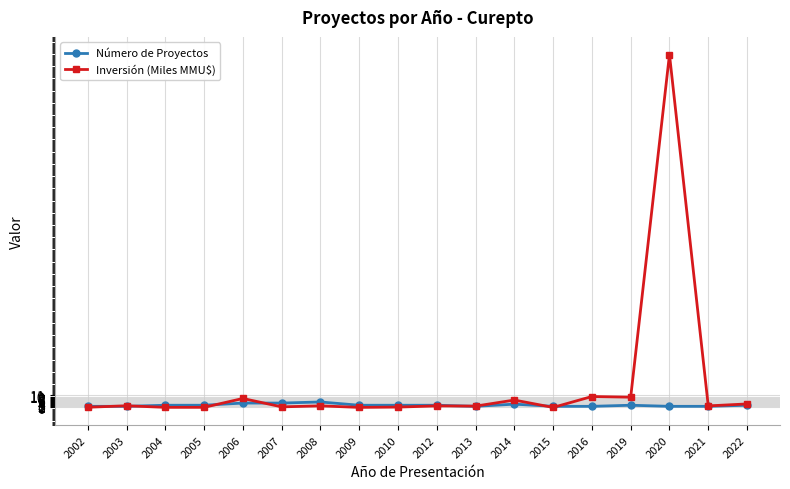

True or false: Inversión (Miles MMU$) has a value of 0.1 at 2005.

True